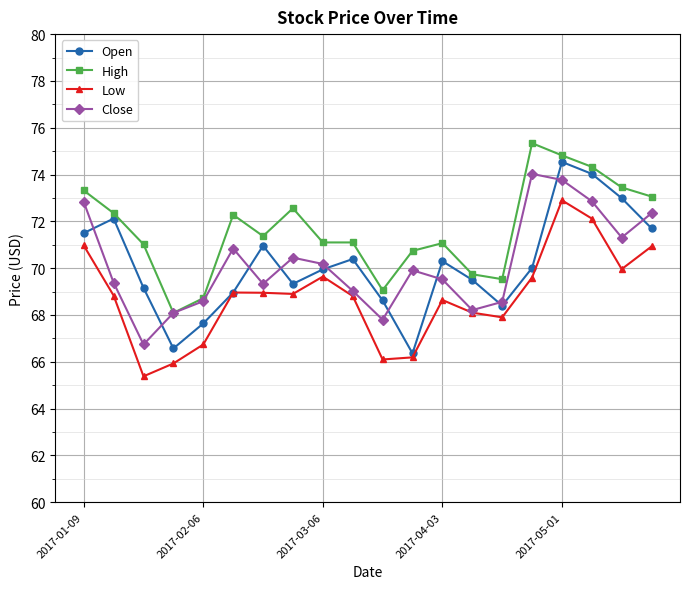

At how many categories does at least one series exceed 70?

15